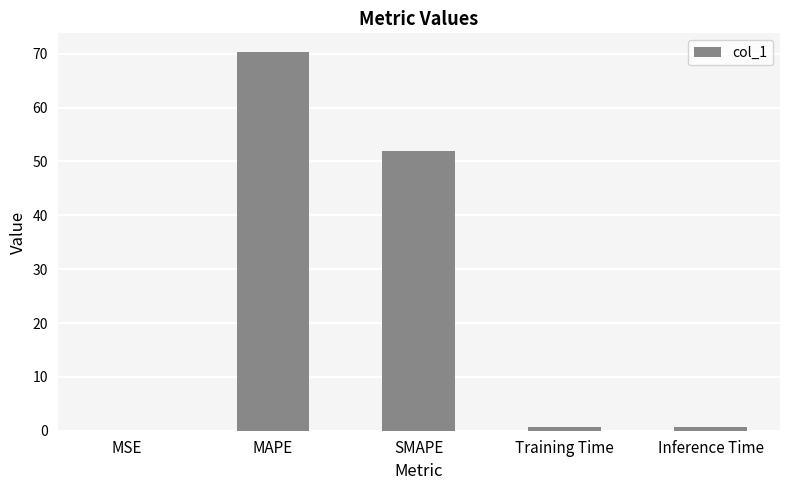

What is the sum of all values?

123.8